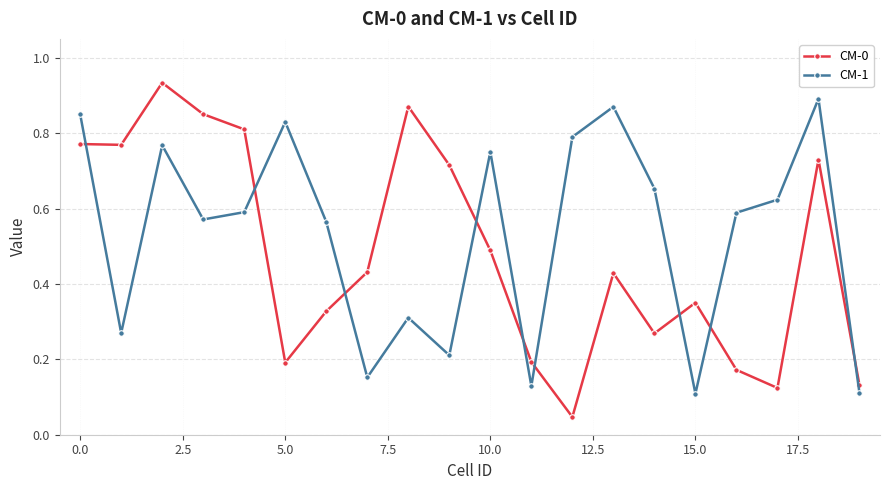

Count the CM-1 values in the range 0 to 1.

20